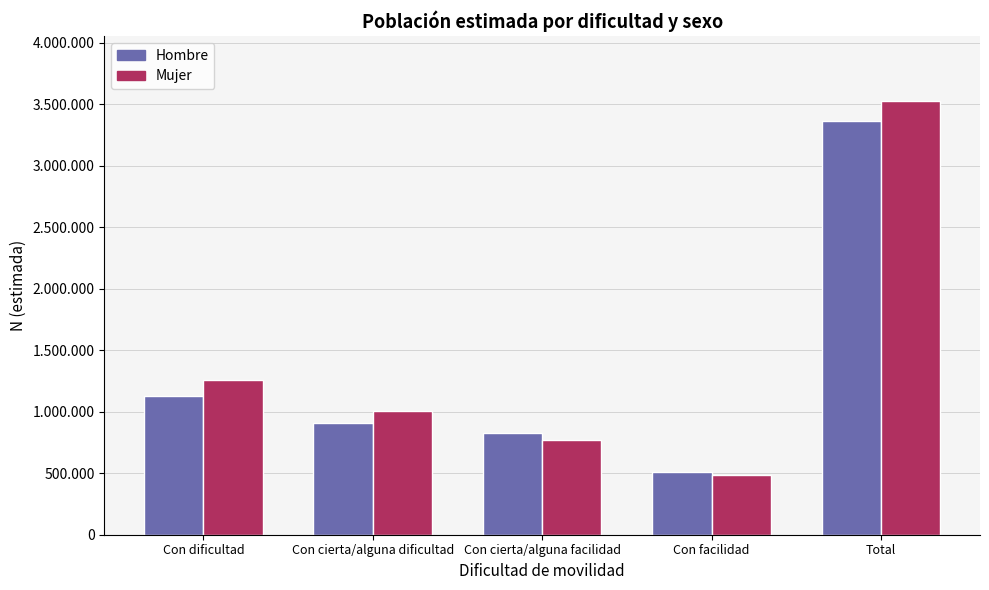

Between Con dificultad and Con facilidad, which series saw the biggest shift?

Mujer